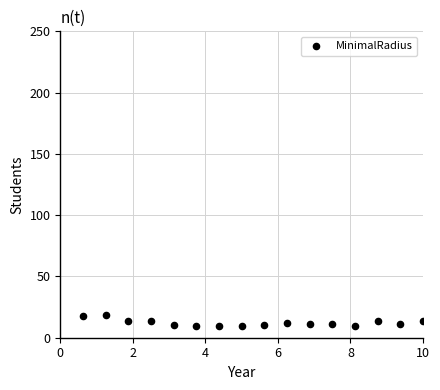

What is the range of Y values (max minus min)?

8.9